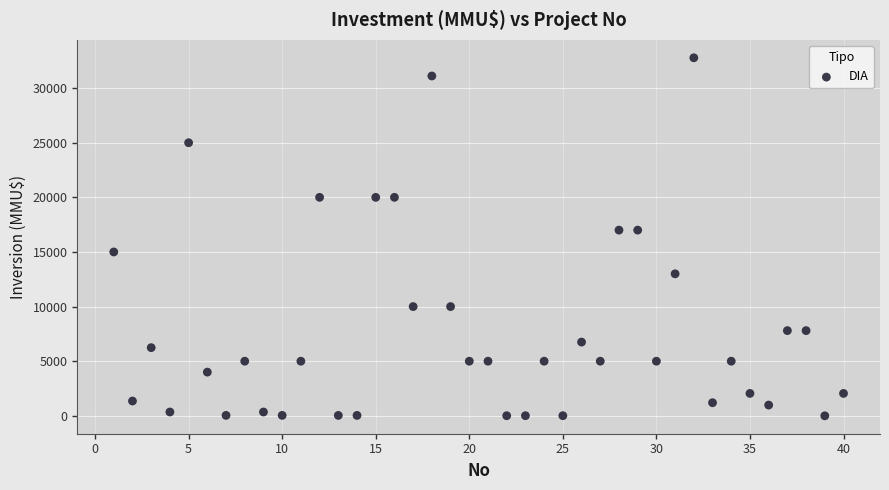

What is the range of Y values (max minus min)?

32775